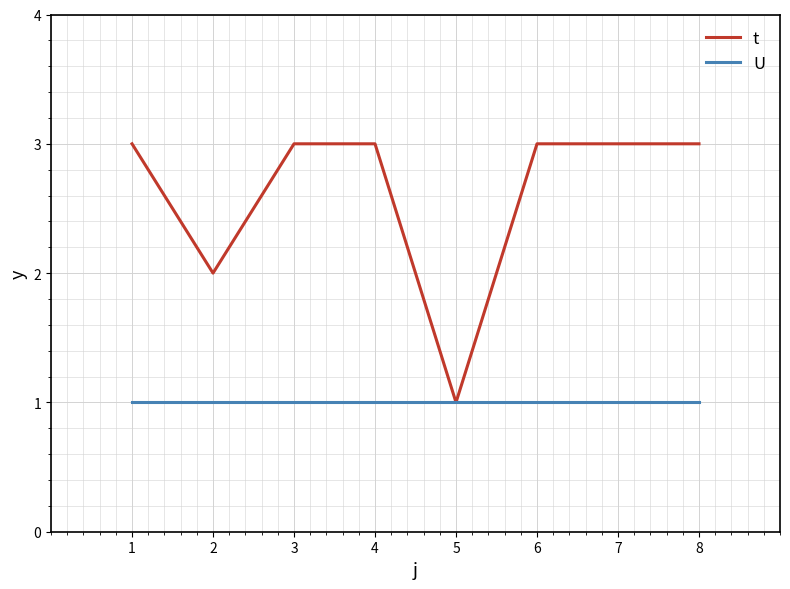

Which series has the largest range (max minus min)?

t